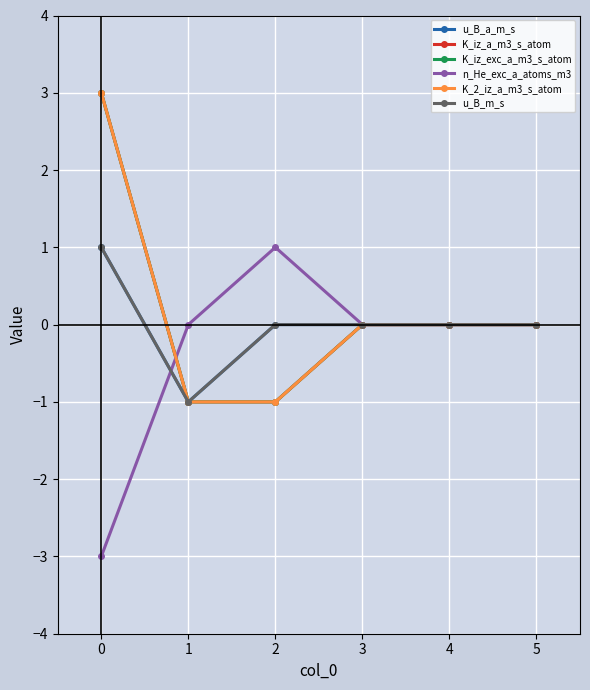

How many lines are shown in the chart?

6